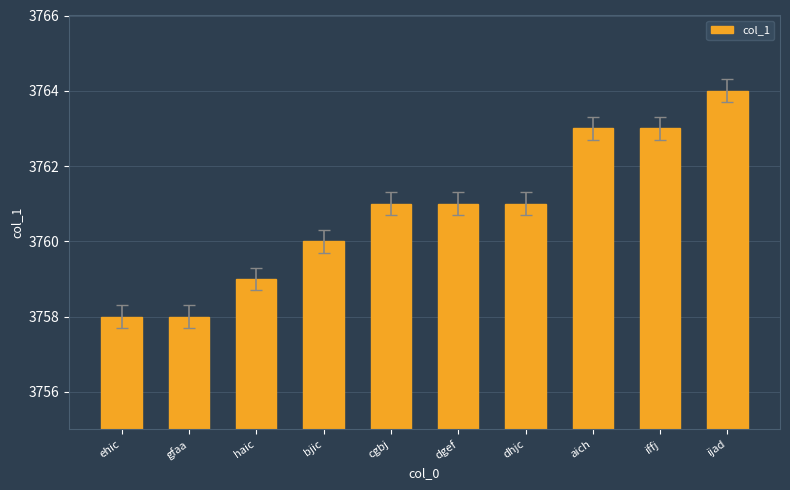

The chart shows a value of 3764 at ijad. True or false?

True